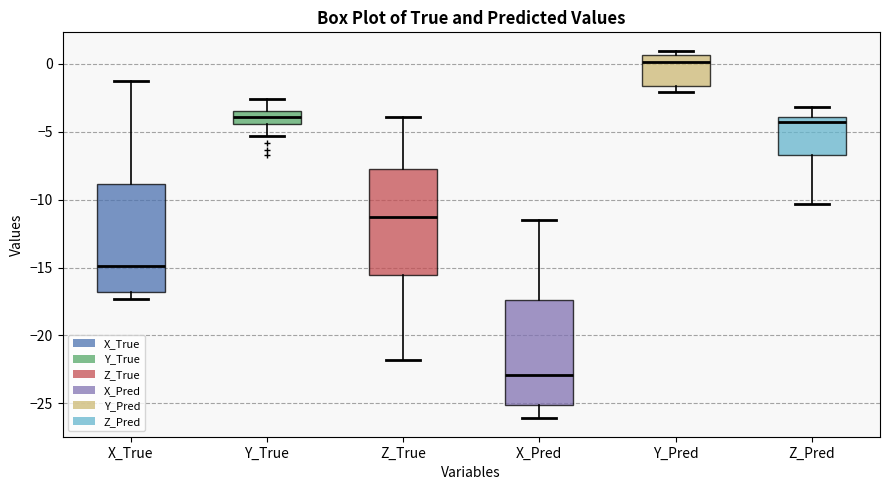

Which box's median line is the lowest?

X_Pred